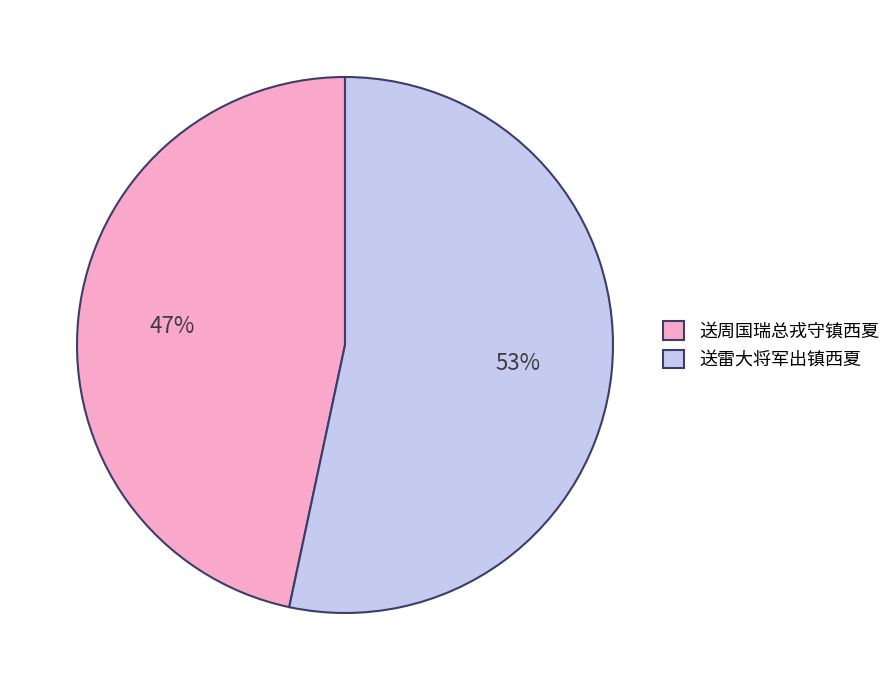

To the nearest percent, what is the combined percentage of 送周国瑞总戎守镇西夏 and 送雷大将军出镇西夏?

100%